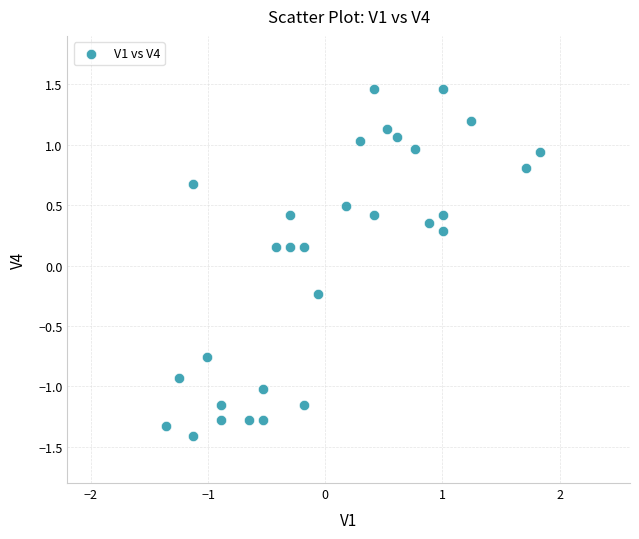

What is the range of Y values (max minus min)?

2.9